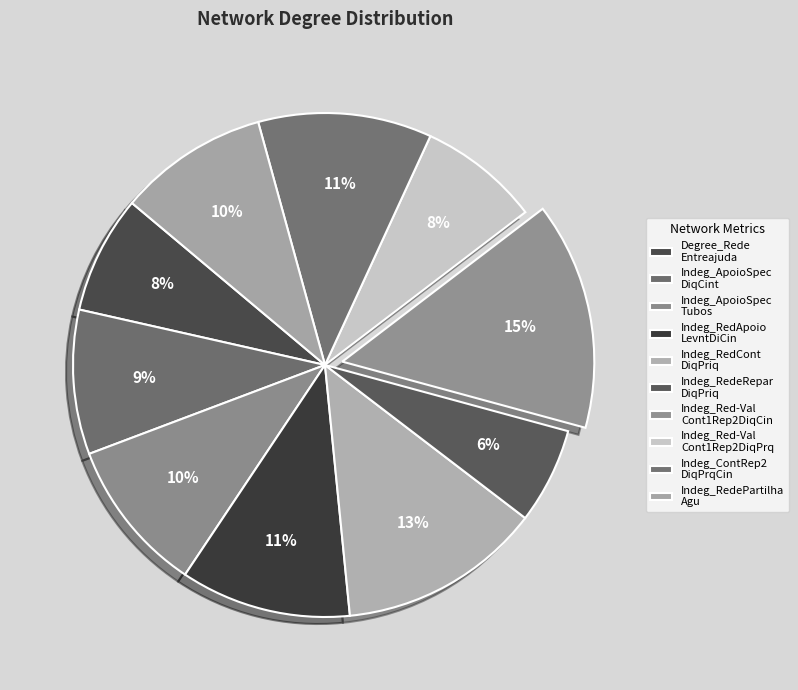

How many slices are in this pie chart?

10